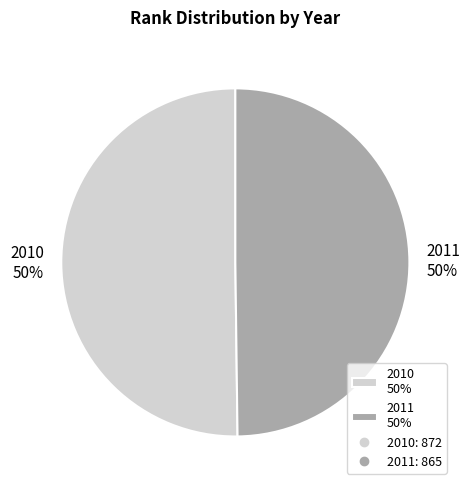

Combined, do 2011 50% and 2010 50% account for over 50%?

Yes